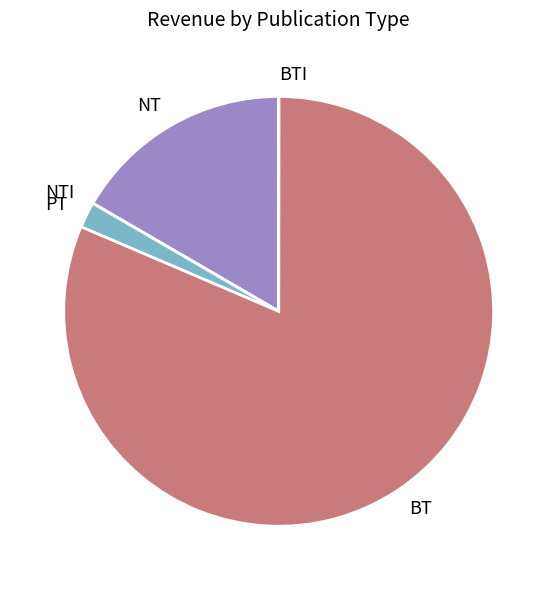

Is it true that BT is 68% of the pie?

False